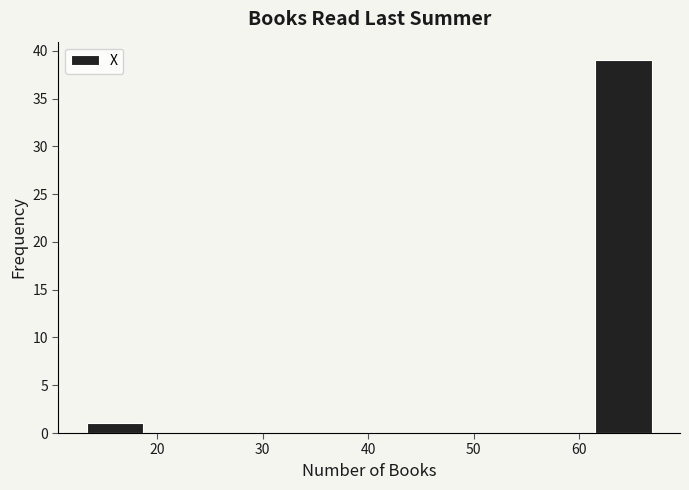

Reading left to right, transcribe this chart: for each bar, give the range it covers on the x-axis and its height. Neither the bar edges nor the heights are printed on the chart, so give them approximately, as read against the axes.

13 to 19: 1
19 to 24: 0
24 to 29: 0
29 to 35: 0
35 to 40: 0
40 to 45: 0
45 to 51: 0
51 to 56: 0
56 to 62: 0
62 to 67: 39